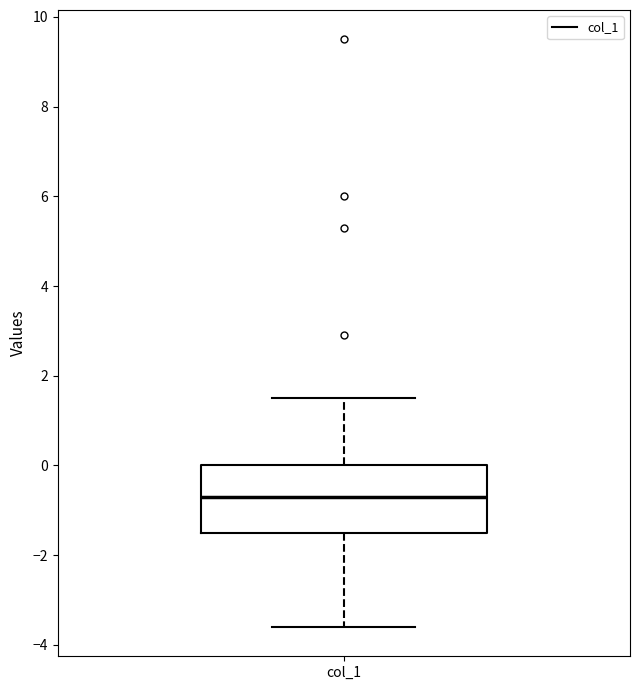

Where does the lower whisker of the box for col_1 end on the y-axis? The values are not printed on the chart, so give them approximately, as read against the axis.

-3.6